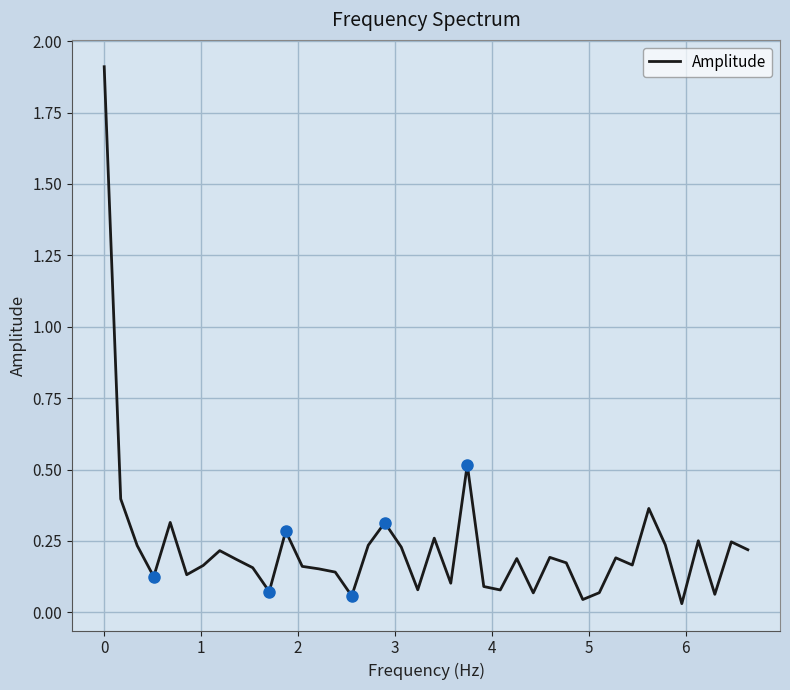

What is the difference between the maximum and minimum values?

1.9